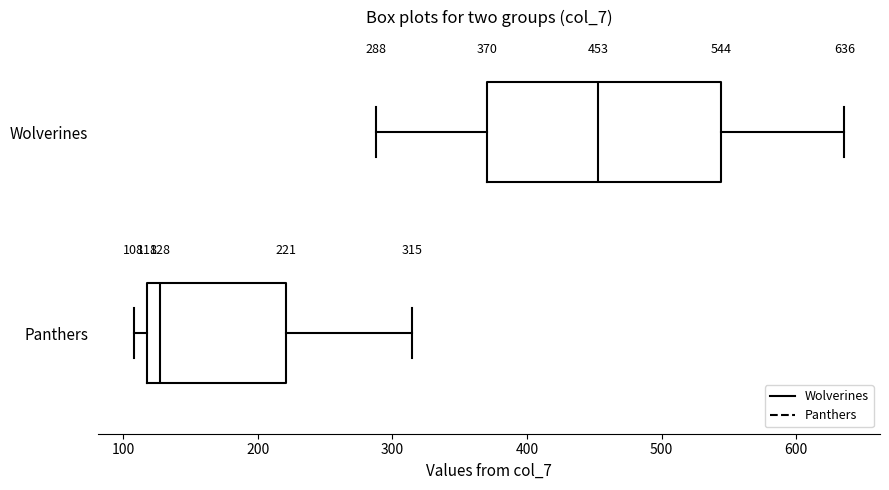

Comparing the boxes themselves (not the whiskers), which one is the widest?

Wolverines